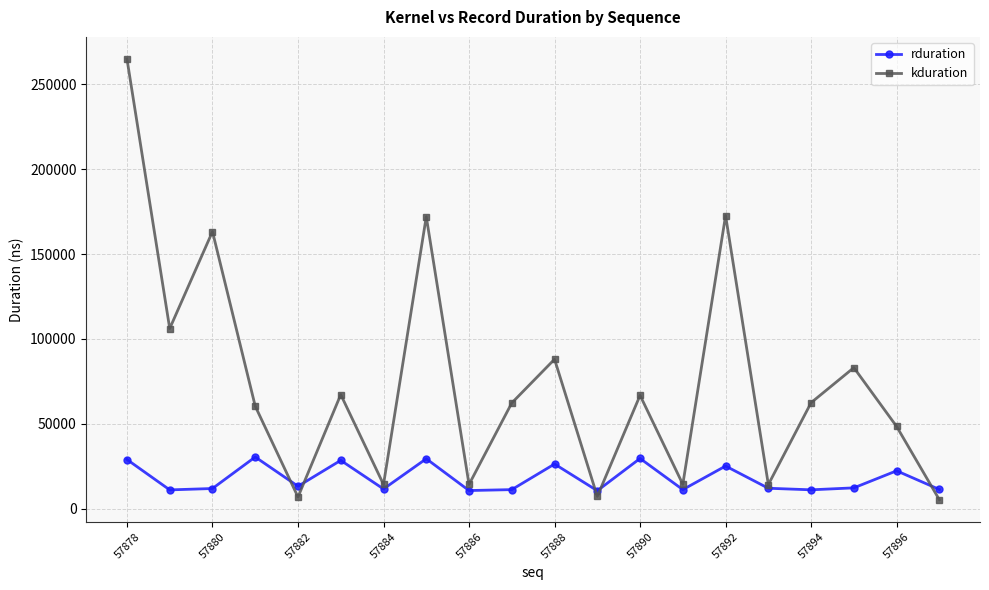

What is the minimum value for rduration?

10554